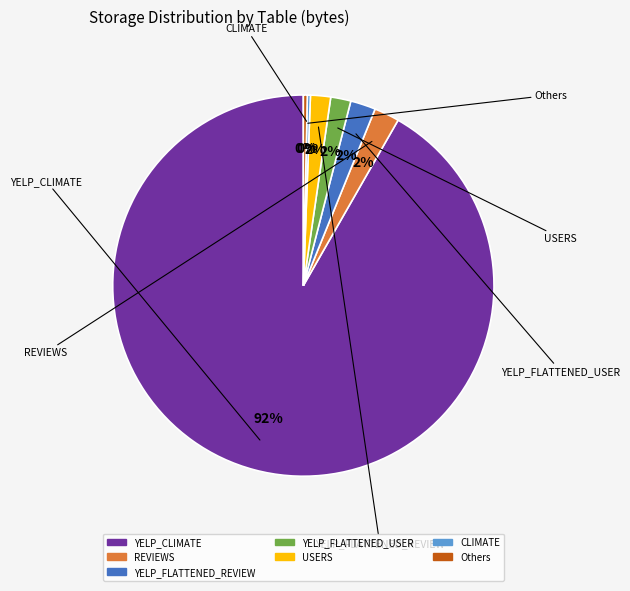

To the nearest percent, what is the average slice percentage?

14%